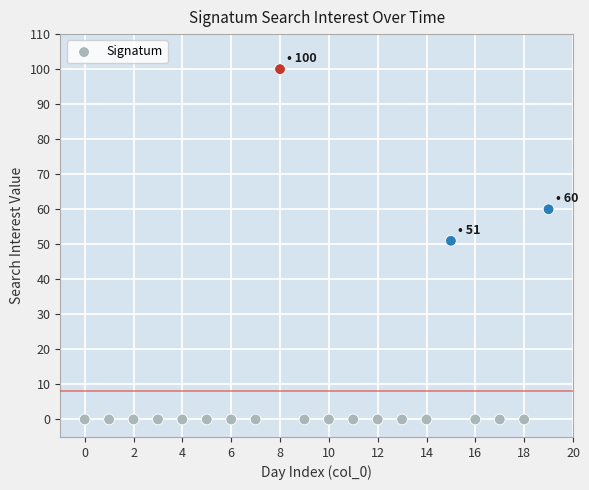

What is the range of Y values (max minus min)?

100